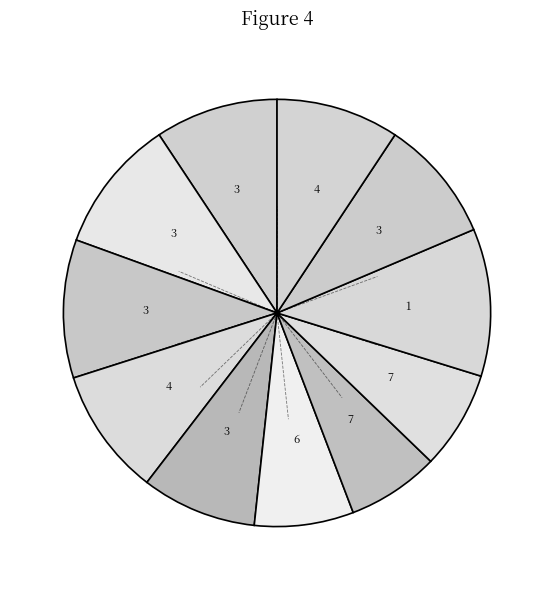

To the nearest percent, what is the difference between the largest and smallest slice percentages?

4%